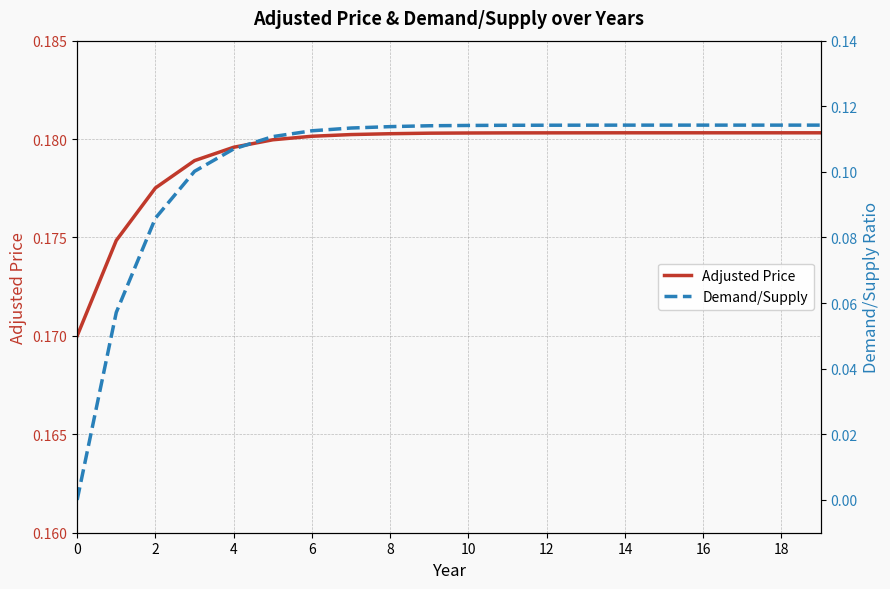

What is the sum of all Demand/Supply values?

2.1